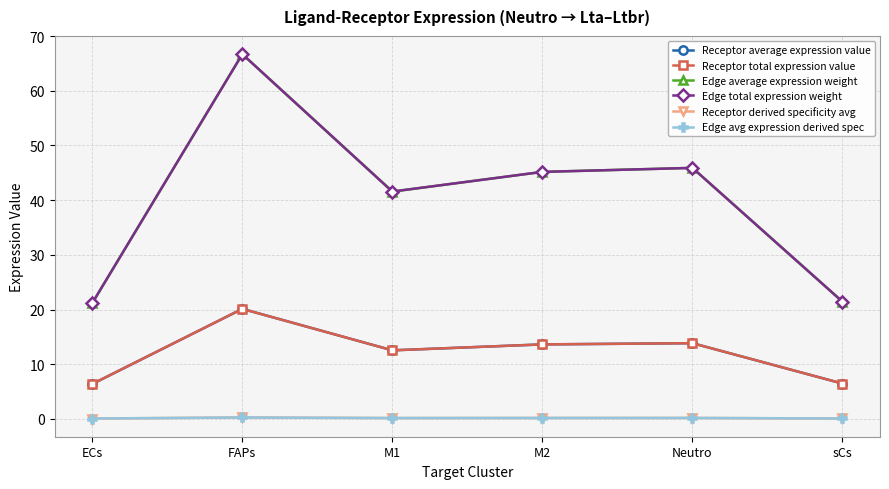

Is this an area chart (filled region under the line)?

No